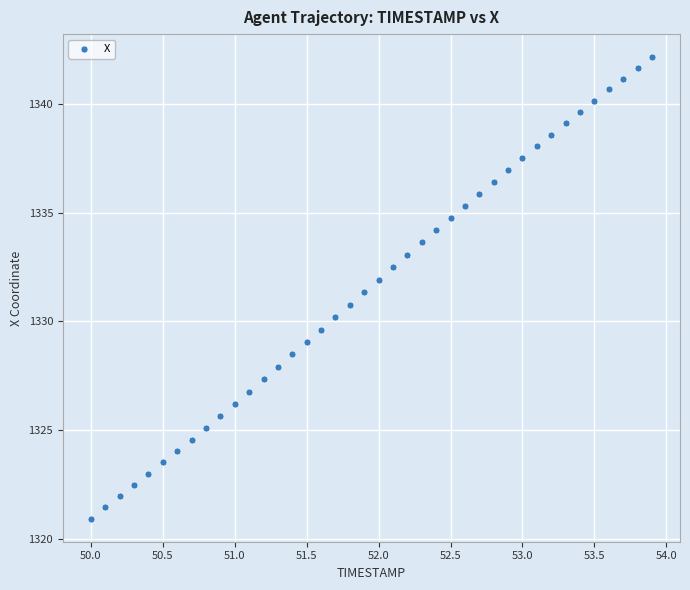

What is the range of Y values (max minus min)?

21.2